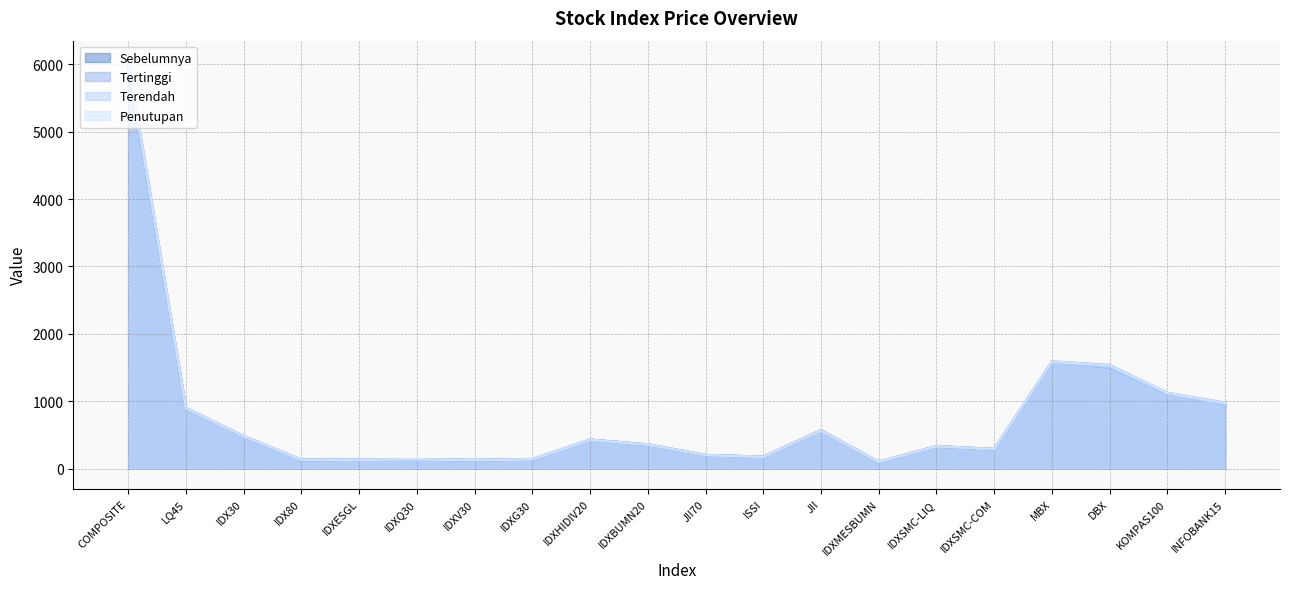

Reading right to left, extract all data points from this chart.

Sebelumnya: INFOBANK15=957.9	KOMPAS100=1115.9	DBX=1503.0	MBX=1578.3	IDXSMC-COM=285.8	IDXSMC-LIQ=329.5	IDXMESBUMN=97.8	JII=565.5	ISSI=173.8	JII70=199.5	IDXBUMN20=354.3	IDXHIDIV20=426.0	IDXG30=136.3	IDXV30=124.5	IDXQ30=138.3	IDXESGL=131.5	IDX80=127.9	IDX30=479.0	LQ45=894.8	COMPOSITE=5999.4
Tertinggi: INFOBANK15=974.9	KOMPAS100=1121.2	DBX=1533.5	MBX=1588.5	IDXSMC-COM=289.0	IDXSMC-LIQ=331.2	IDXMESBUMN=99.0	JII=564.7	ISSI=174.0	JII70=199.5	IDXBUMN20=358.3	IDXHIDIV20=426.6	IDXG30=137.4	IDXV30=124.6	IDXQ30=138.2	IDXESGL=131.4	IDX80=128.5	IDX30=481.4	LQ45=899.0	COMPOSITE=6047.5
Terendah: INFOBANK15=949.4	KOMPAS100=1108.4	DBX=1501.2	MBX=1569.7	IDXSMC-COM=285.9	IDXSMC-LIQ=328.7	IDXMESBUMN=96.7	JII=558.1	ISSI=172.5	JII70=197.7	IDXBUMN20=350.8	IDXHIDIV20=420.8	IDXG30=135.6	IDXV30=123.5	IDXQ30=136.6	IDXESGL=130.0	IDX80=126.9	IDX30=473.9	LQ45=886.3	COMPOSITE=5972.4
Penutupan: INFOBANK15=971.0	KOMPAS100=1121.2	DBX=1529.2	MBX=1587.9	IDXSMC-COM=288.4	IDXSMC-LIQ=330.0	IDXMESBUMN=98.6	JII=564.1	ISSI=173.8	JII70=199.4	IDXBUMN20=357.1	IDXHIDIV20=426.1	IDXG30=137.4	IDXV30=124.5	IDXQ30=138.1	IDXESGL=131.2	IDX80=128.5	IDX30=481.3	LQ45=898.9	COMPOSITE=6047.5